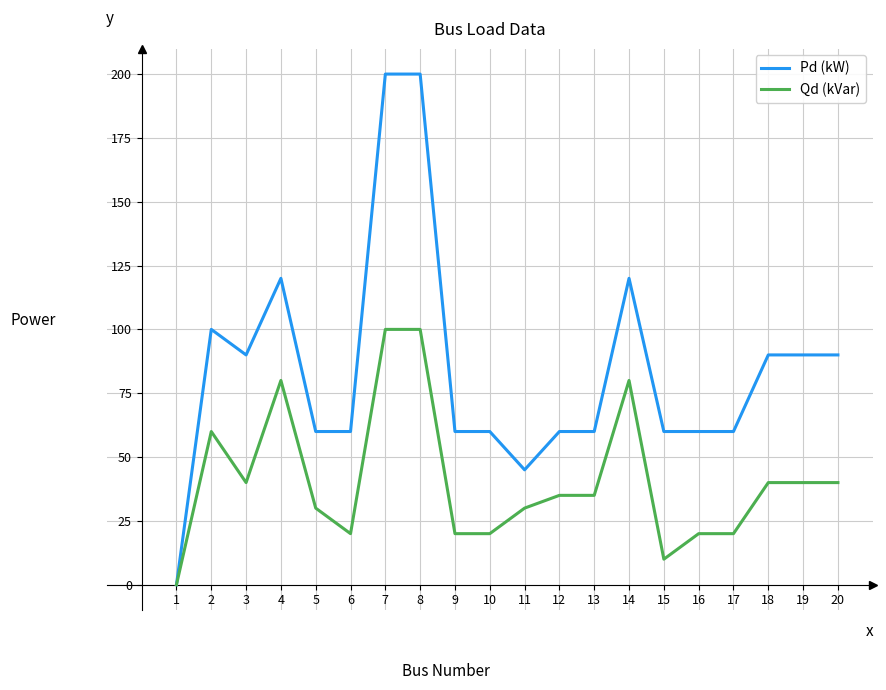

Rank the series by their maximum value, from lowest to highest.

Qd (kVar), Pd (kW)